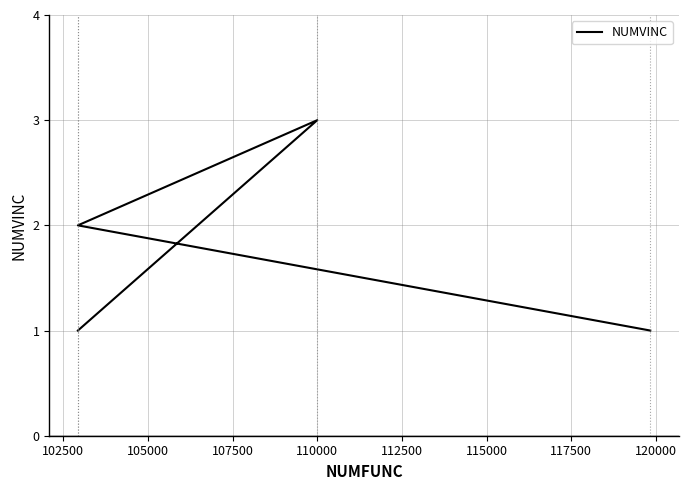

The chart shows a value of 0 at 107500. True or false?

False